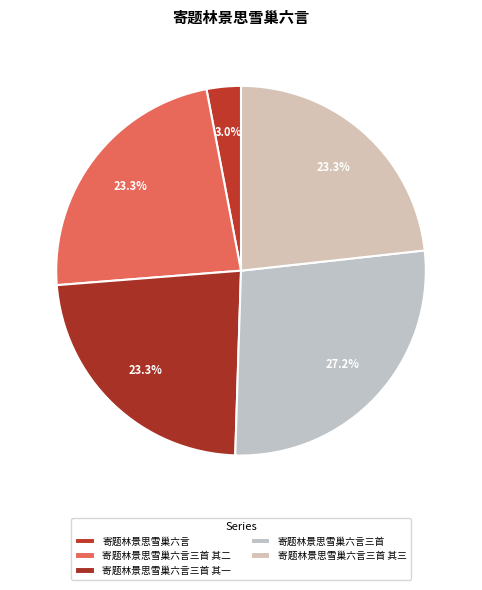

To the nearest percent, what percentage of the pie is 寄题林景思雪巢六言三首 其三?

23%